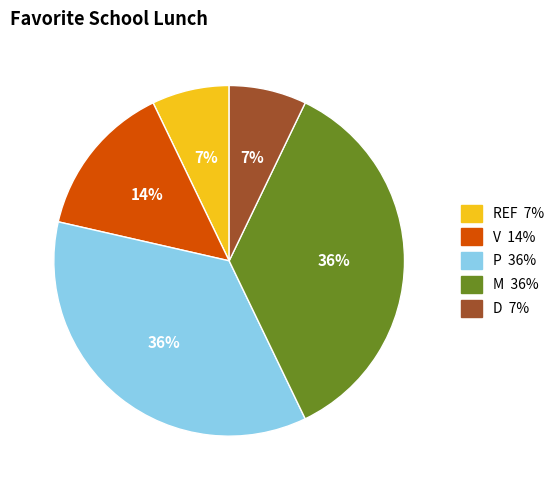

To the nearest percent, what is the average slice percentage?

20%